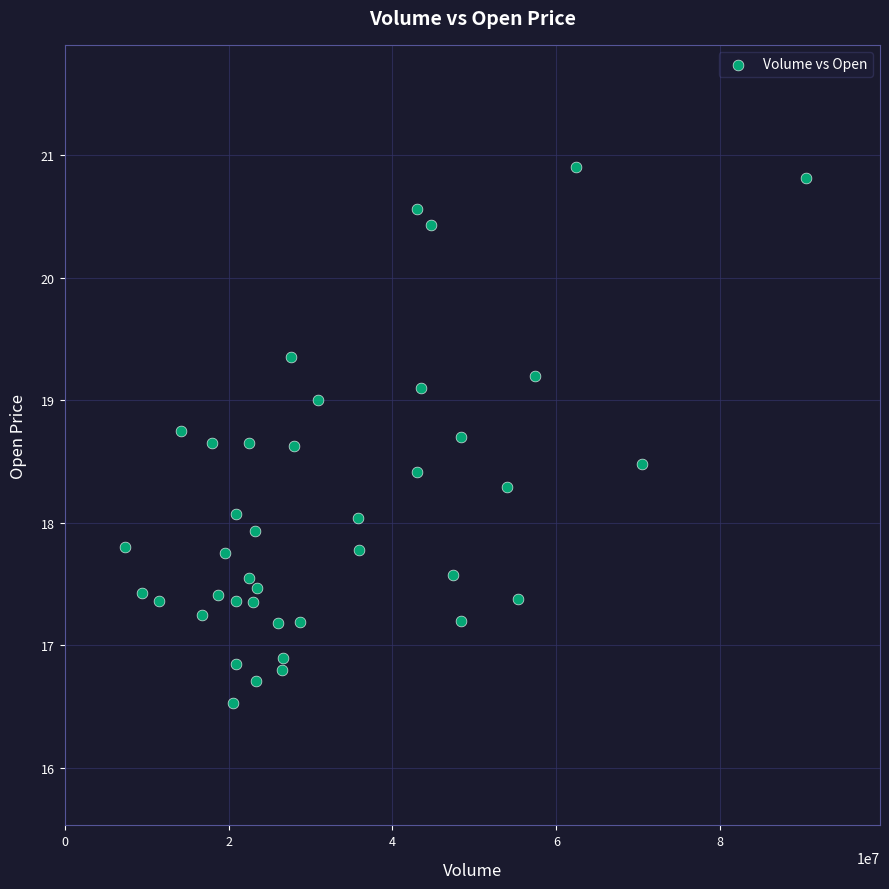

What is the range of Y values (max minus min)?

4.4